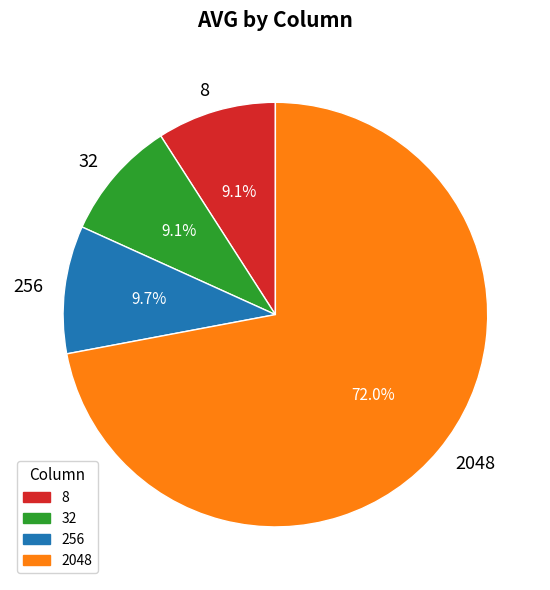

Do 256 and 2048 together represent more than half of the pie?

Yes